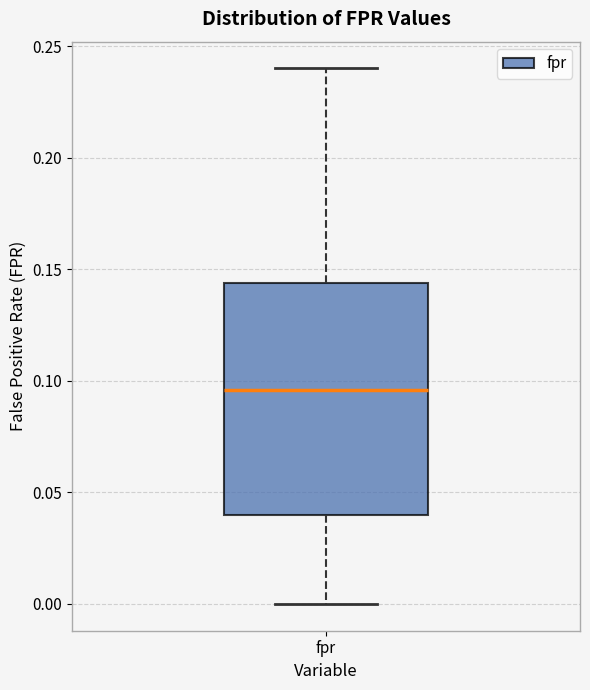

Read this box plot against the y-axis: the position of the median line, the range covered by the box, and the ends of both whiskers. The values are not printed on the chart, so give them approximately, as read against the axis.

median 0.095, box 0.040 to 0.145, whiskers 0.000 to 0.240